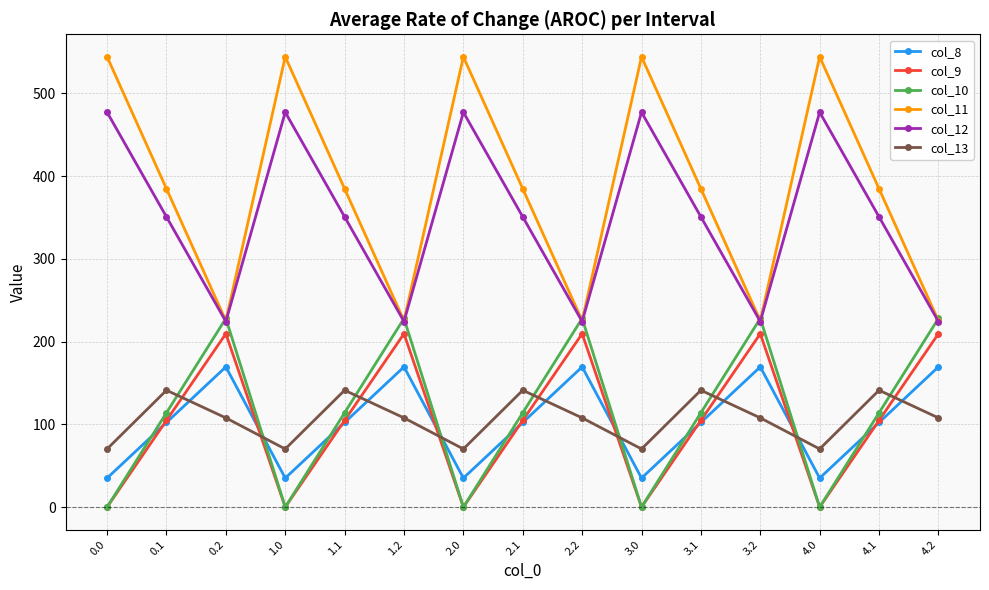

Is the value of col_8 at 4.1 greater than the value of col_12 at 0.0?

No